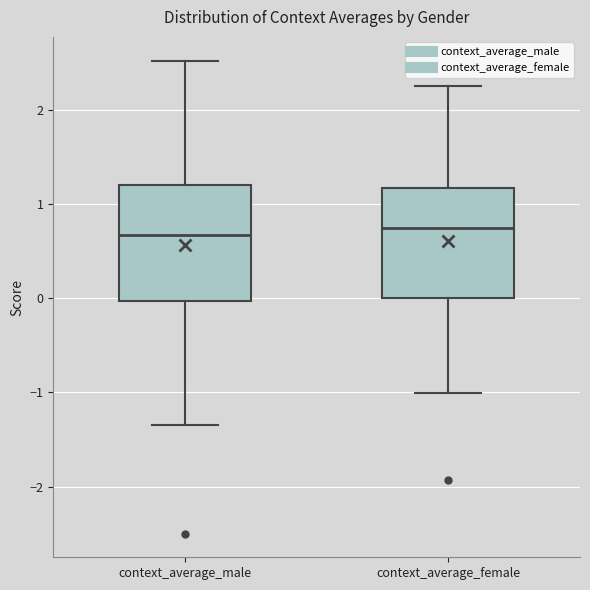

Reading left to right, read every box against the y-axis: the position of its median line, the range the box covers, and the ends of its whiskers. The values are not printed on the chart, so give them approximately, as read against the axis.

context_average_male: median 0.7, box 0.0 to 1.2, whiskers -1.3 to 2.5
context_average_female: median 0.8, box 0.0 to 1.2, whiskers -1.0 to 2.3